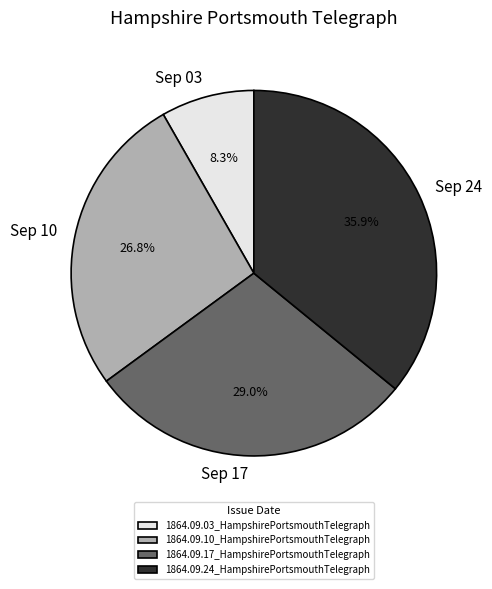

To the nearest percent, what portion does 1864.09.17_HampshirePortsmouthTelegraph represent?

29%